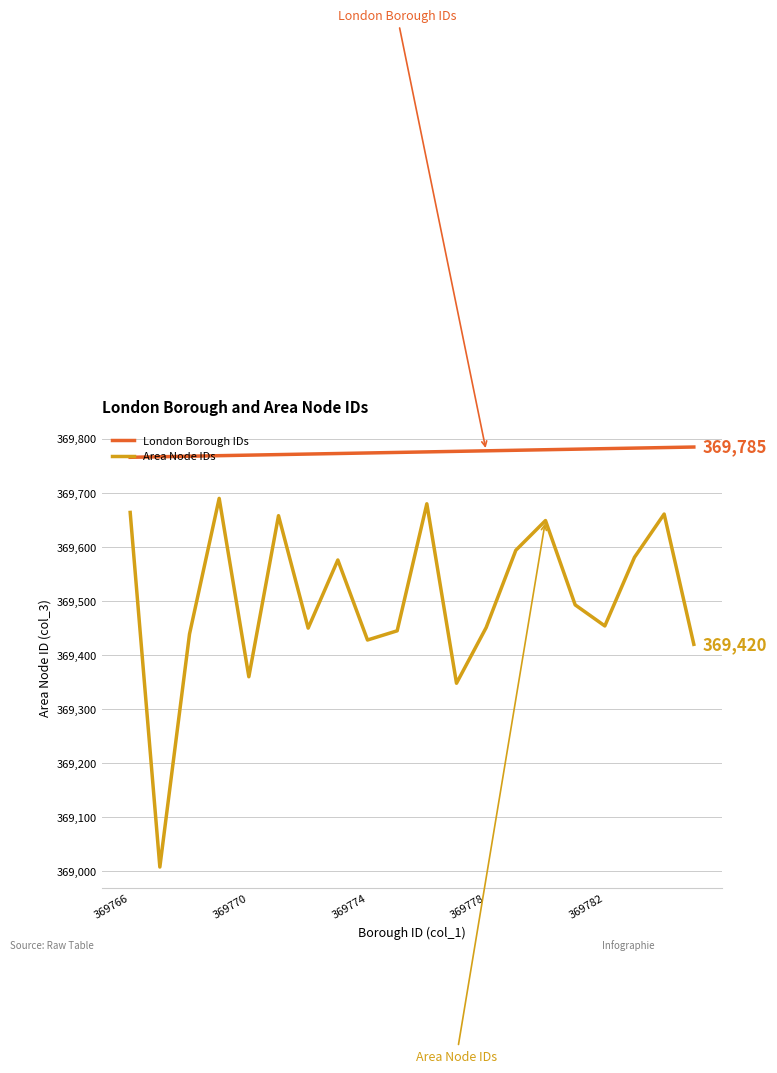

True or false: London Borough IDs and Area Node IDs cross at least once.

False